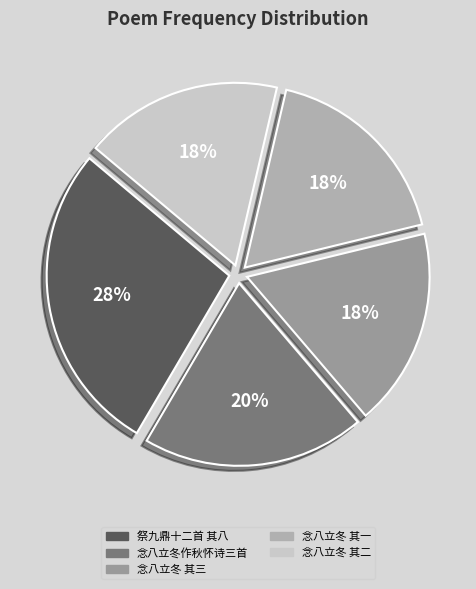

What percentage is the 念八立冬作秋怀诗三首 slice, to the nearest percent?

20%